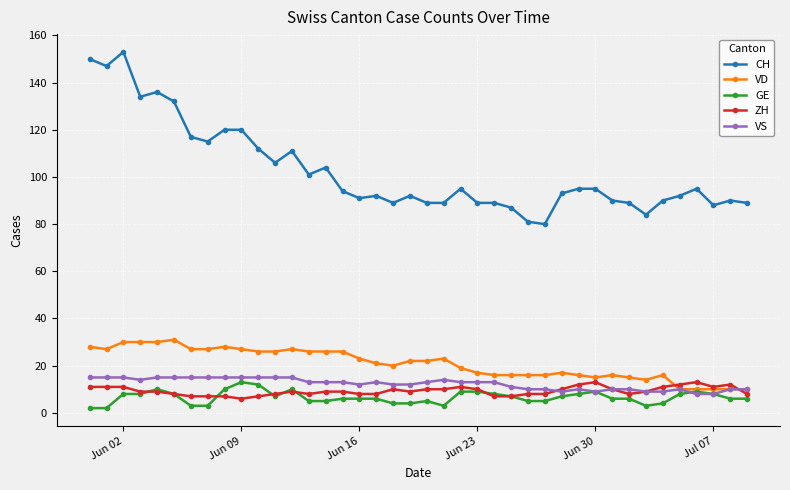

What are all the series names shown in the legend?

CH, VD, GE, ZH, VS